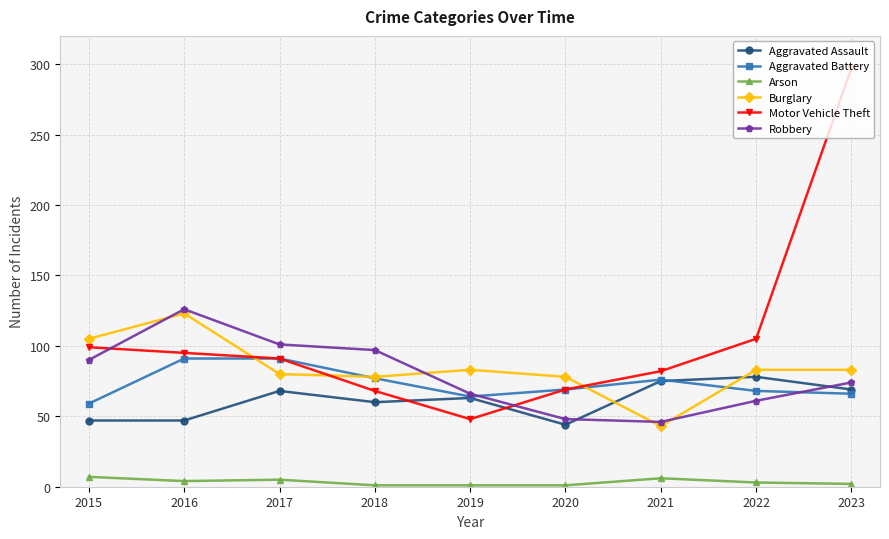

What is the maximum value for Arson?

7